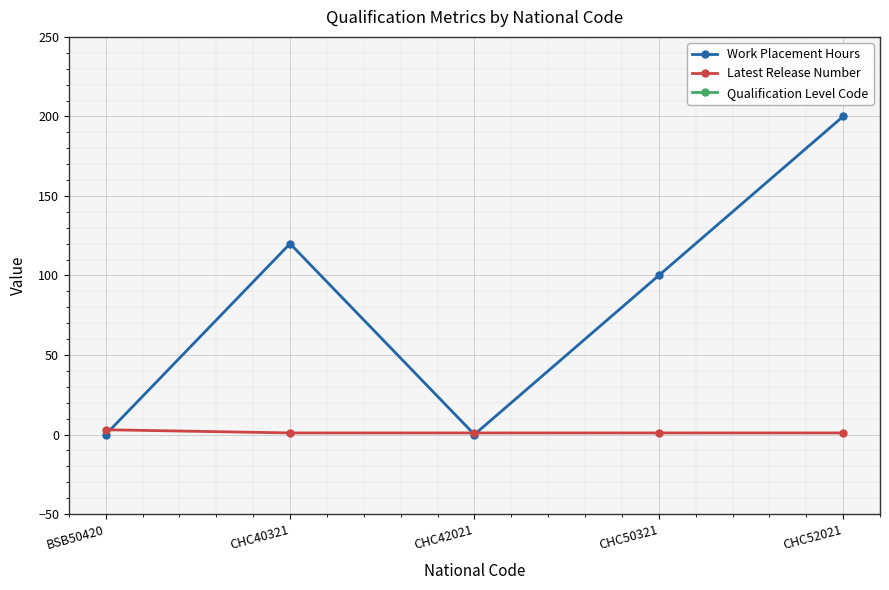

True or false: Latest Release Number and Qualification Level Code cross at least once.

False